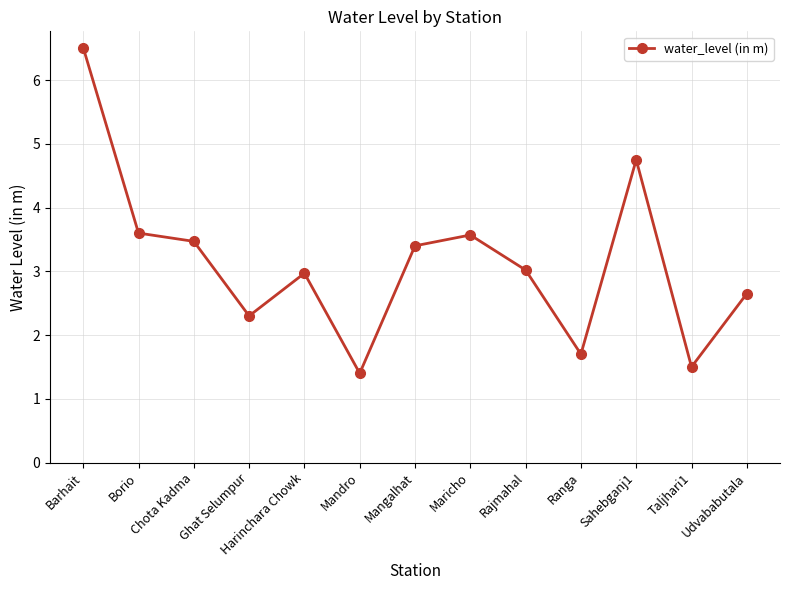

What is the average value?

3.1